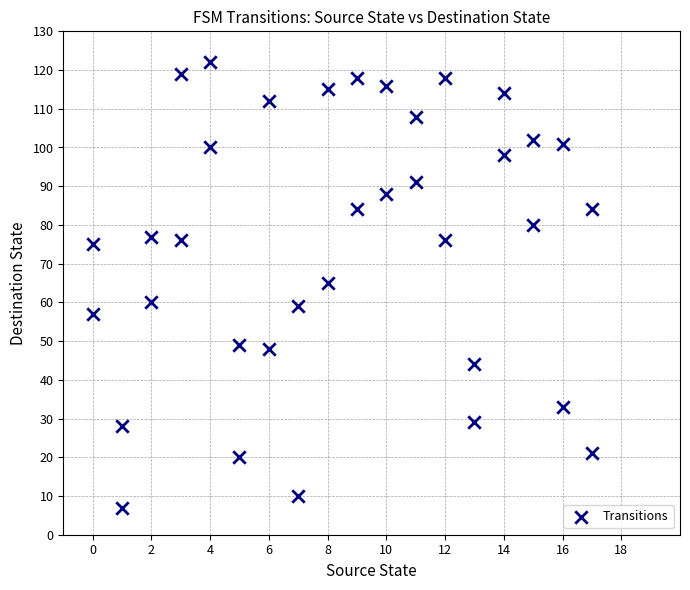

What is the range of X values (max minus min)?

17